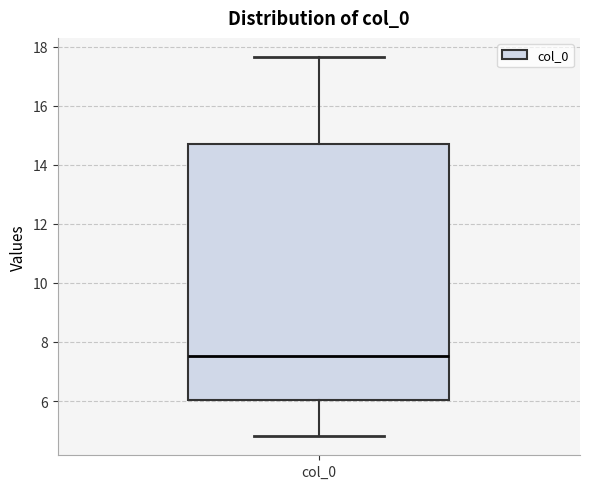

Where does the lower whisker of the box for col_0 end on the y-axis? The values are not printed on the chart, so give them approximately, as read against the axis.

4.8